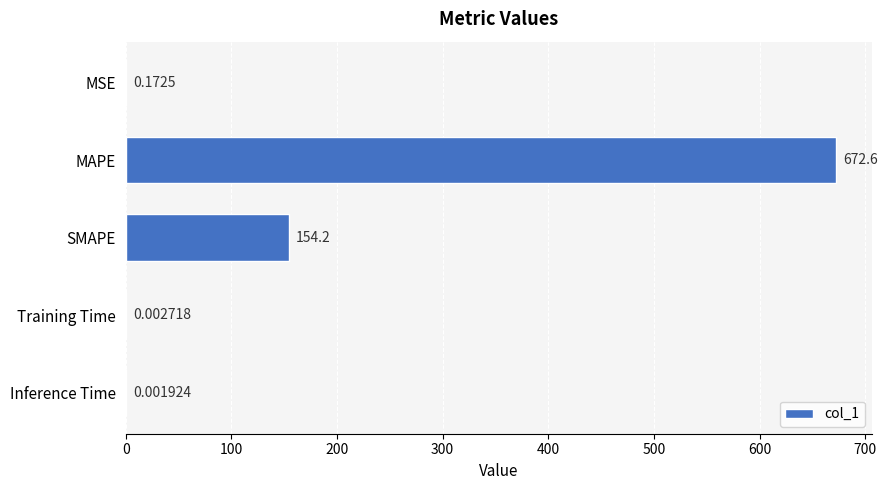

Which has a higher value, SMAPE or Training Time?

SMAPE